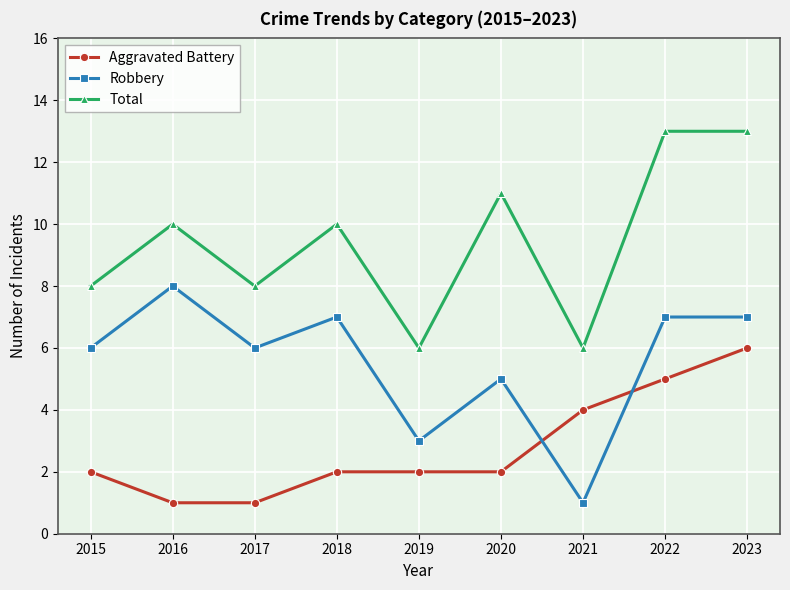

True or false: Aggravated Battery has more than 2 interior local peaks.

False